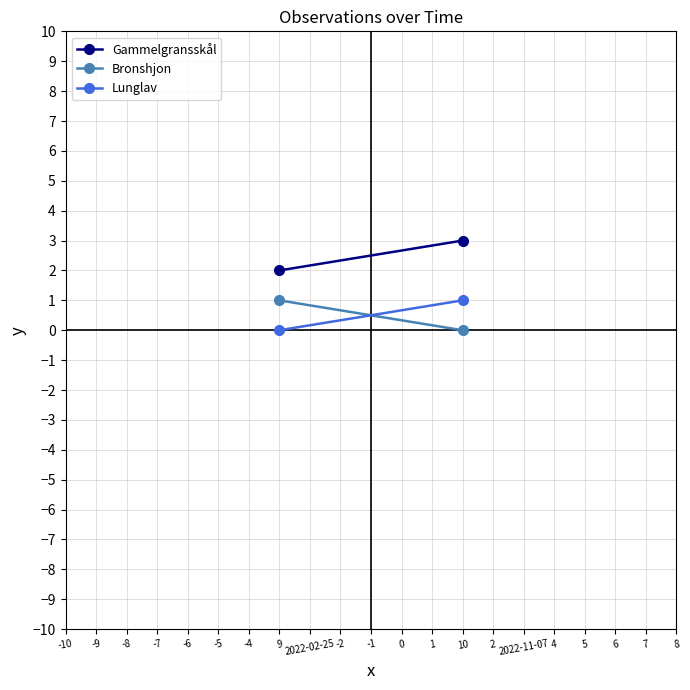

What is the maximum value shown in the chart?

3